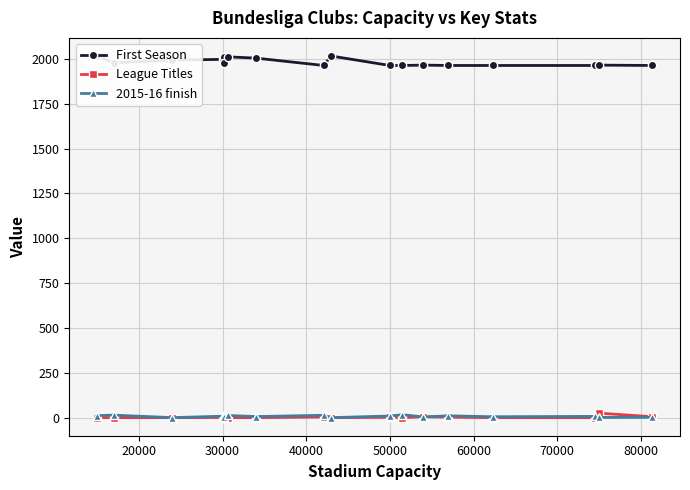

Which series has the largest total across all categories?

First Season